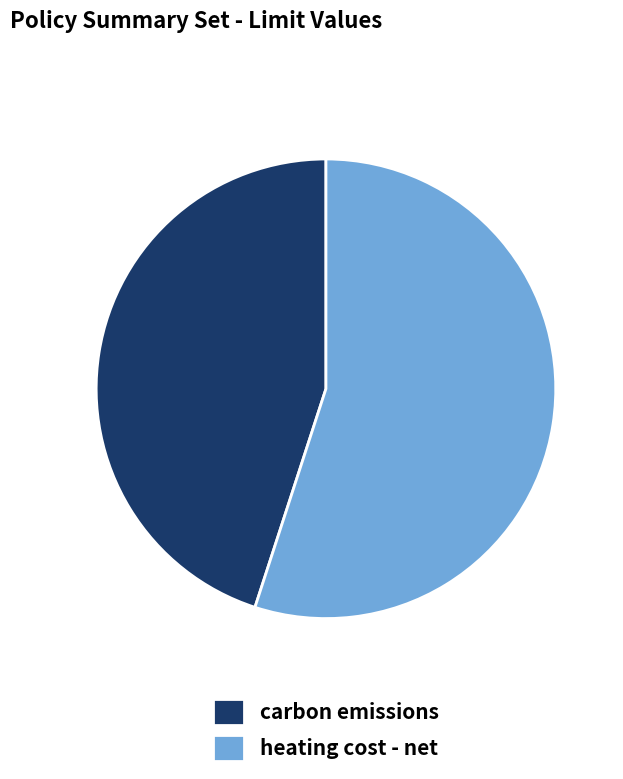

Rank the categories by value from highest to lowest.

heating cost - net, carbon emissions